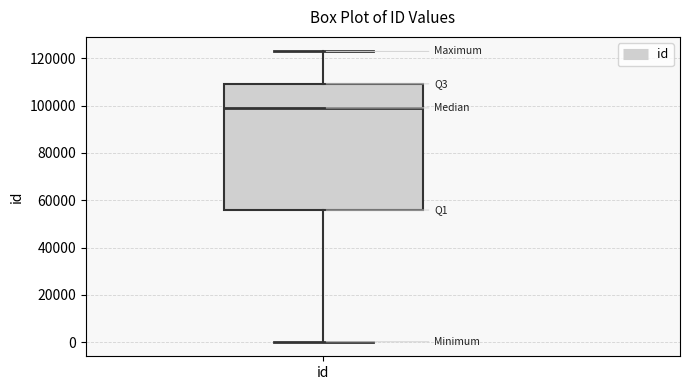

Transcribe this box plot: give where the median line is, the range the box spans, and where the two whiskers end, as read against the y-axis. The values are not printed on the chart, so give them approximately, as read against the axis.

median 98000, box 56000 to 110000, whiskers 0 to 122000